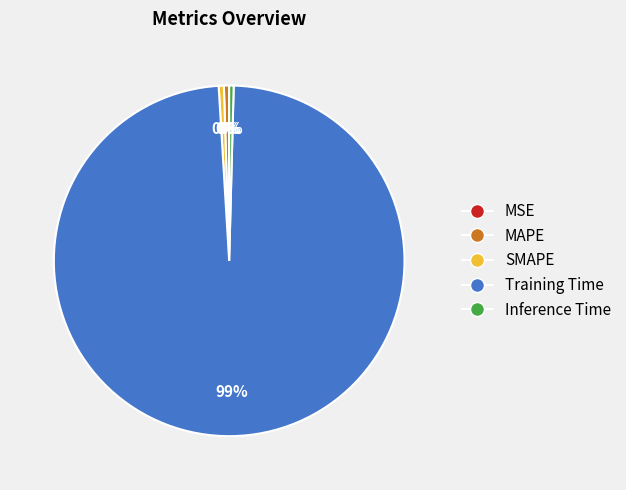

Which category has the biggest portion of the pie?

Training Time